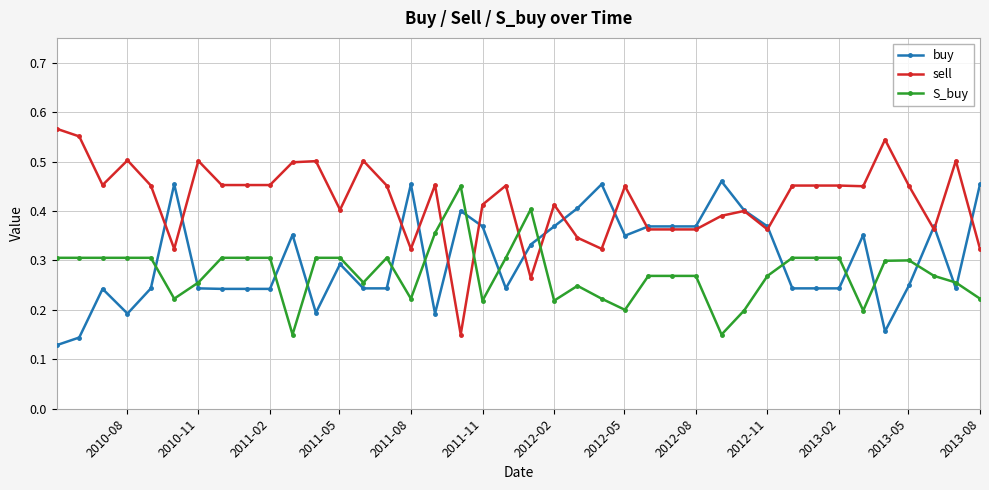

True or false: sell has more than 1 interior local peaks.

True